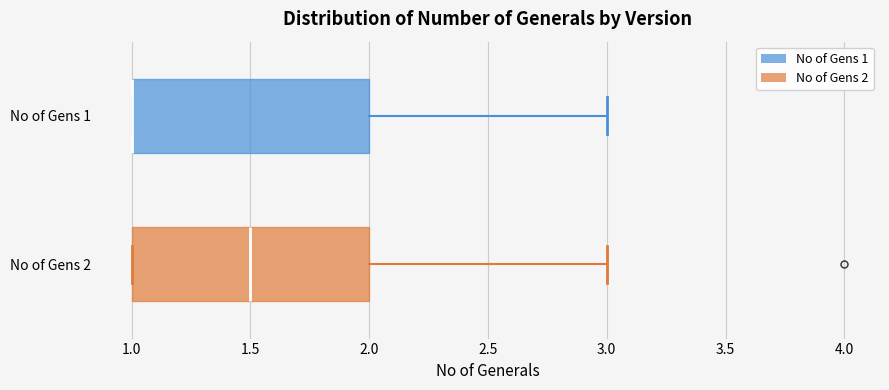

Reading bottom to top, transcribe this box plot: for each box, give where its median line is, the range the box spans, and where its two whiskers end, as read against the x-axis. The values are not printed on the chart, so give them approximately, as read against the axis.

No of Gens 2: median 1.5, box 1.0 to 2.0, whiskers 1.0 to 3.0
No of Gens 1: median 1.0 (drawn on the box's left edge), box 1.0 to 2.0, whiskers 1.0 to 3.0